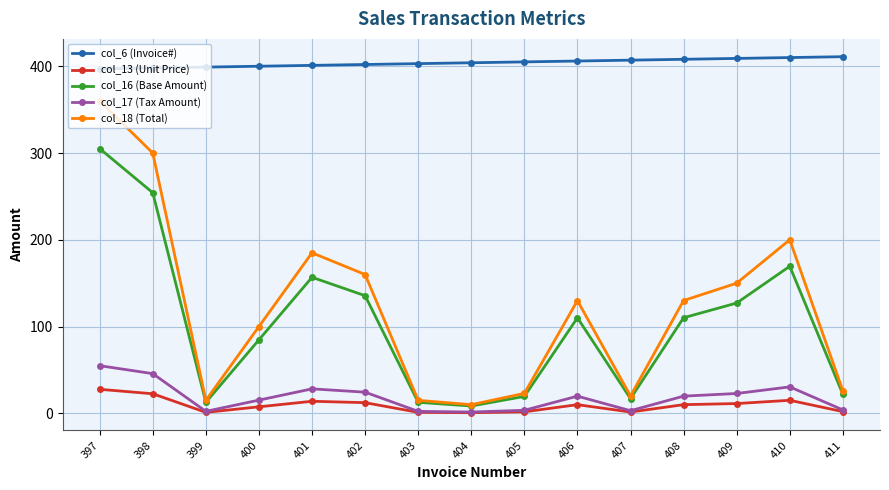

Which series has the largest range (max minus min)?

col_18 (Total)